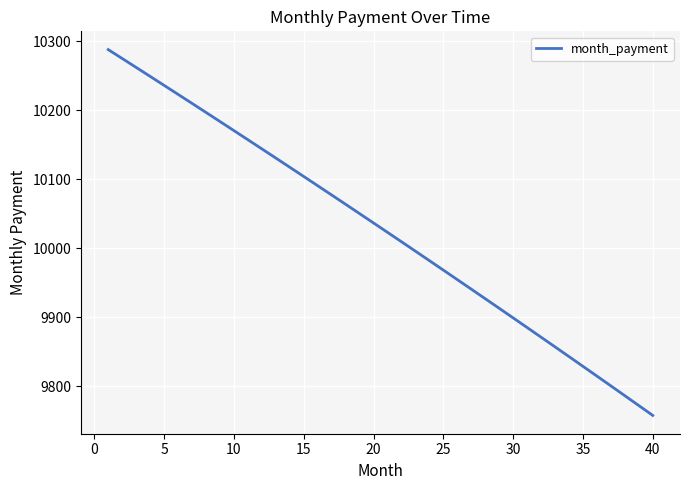

Count the number of data series in this chart.

1